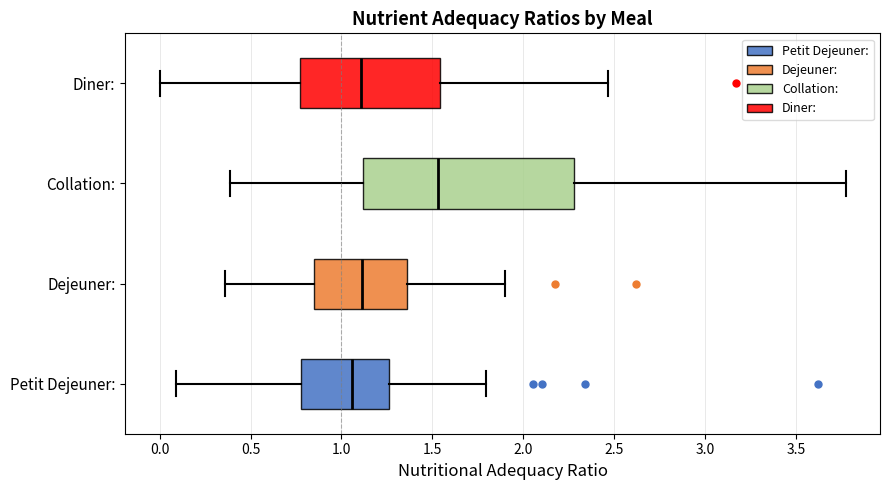

Reading bottom to top, read every box against the x-axis: the position of its median line, the range the box covers, and the ends of its whiskers. The values are not printed on the chart, so give them approximately, as read against the axis.

Petit Dejeuner:: median 1.05, box 0.80 to 1.25, whiskers 0.10 to 1.80
Dejeuner:: median 1.10, box 0.85 to 1.35, whiskers 0.35 to 1.90
Collation:: median 1.55, box 1.10 to 2.30, whiskers 0.40 to 3.75
Diner:: median 1.10, box 0.75 to 1.55, whiskers 0.00 to 2.45